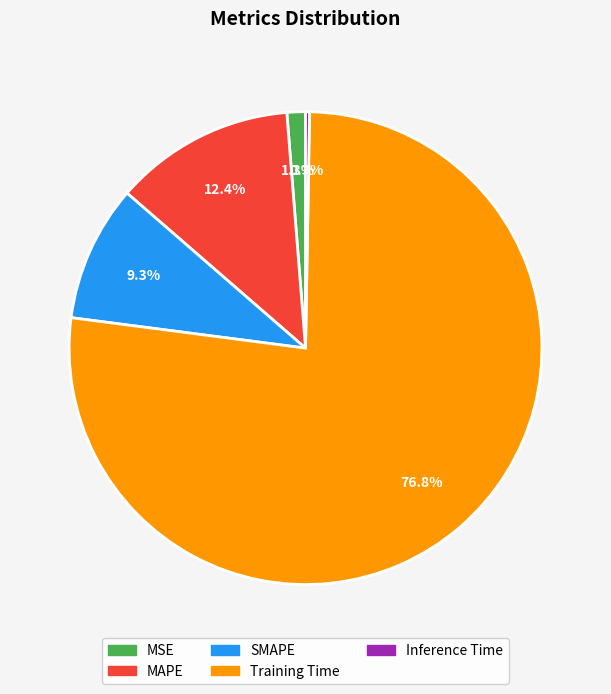

Is there a majority slice in this chart?

Yes